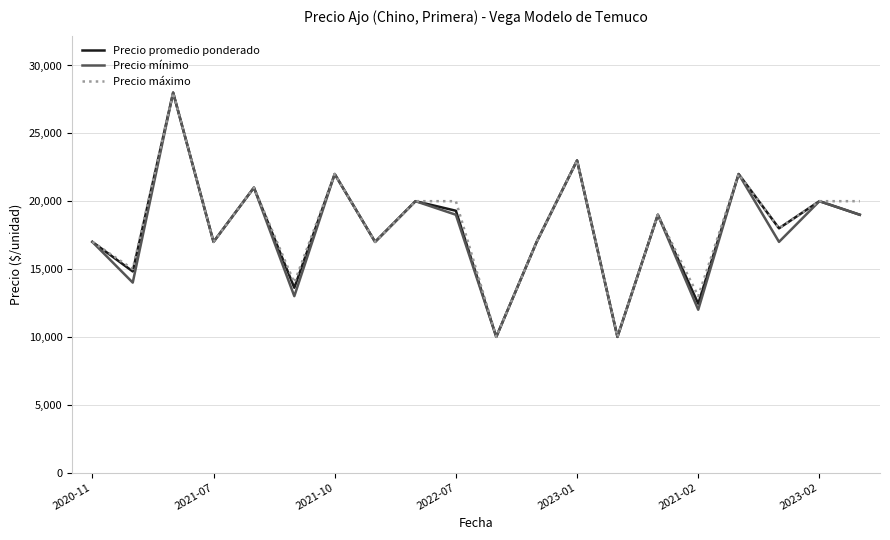

What is the lowest value of the Precio mínimo series?

10000